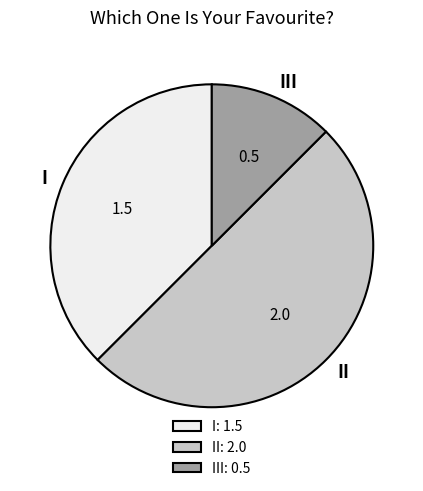

The III slice represents 24% of the pie. True or false?

False